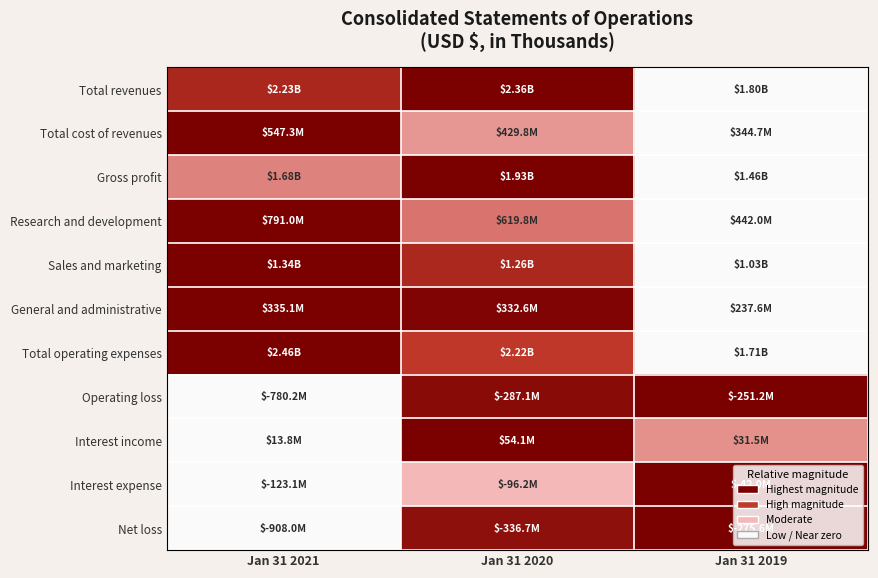

At how many categories does at least one series exceed 0?

3